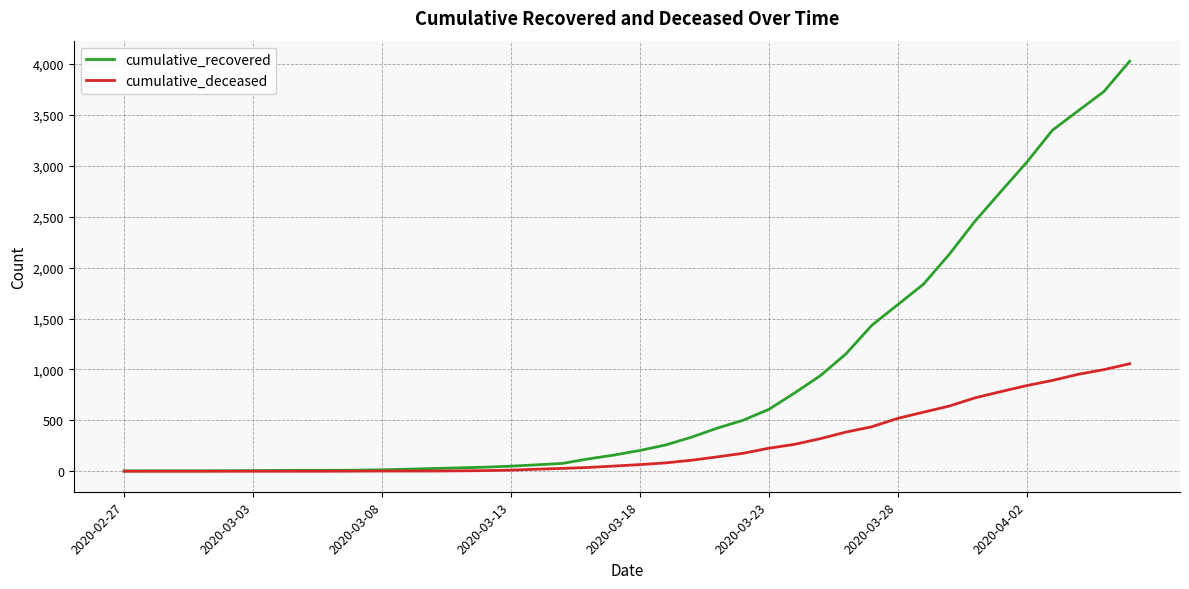

What is the maximum value for cumulative_deceased?

1056